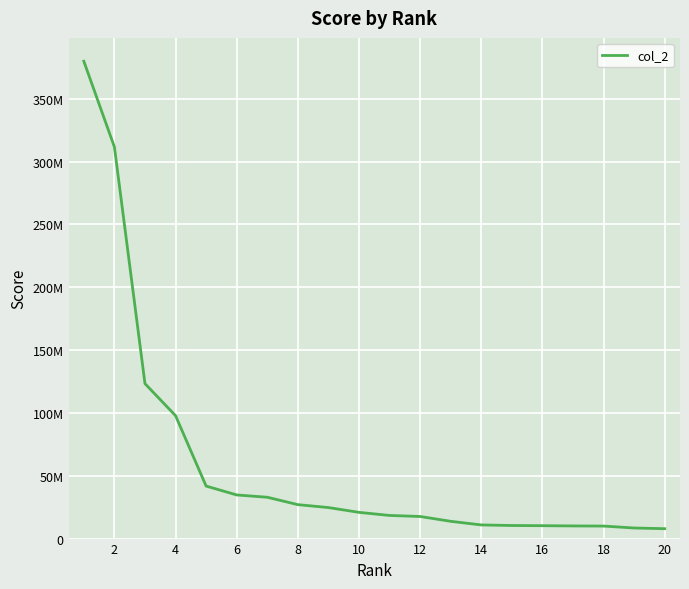

Is this an area chart (filled region under the line)?

No